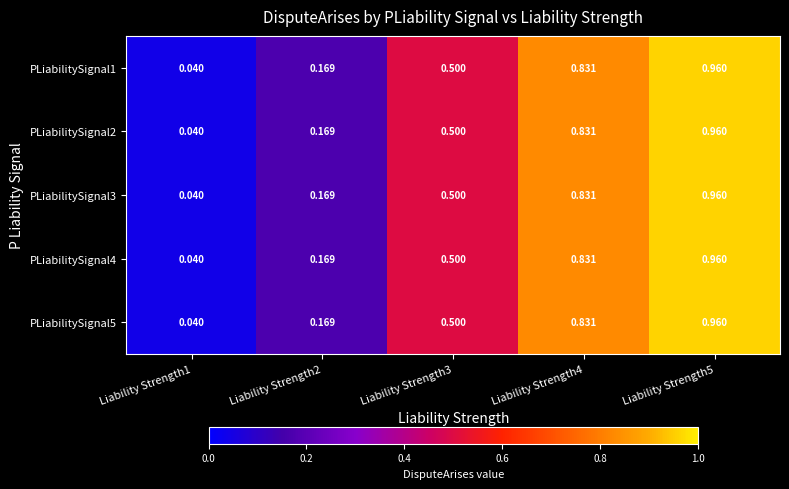

At which category is the sum across all series the highest?

Liability Strength5